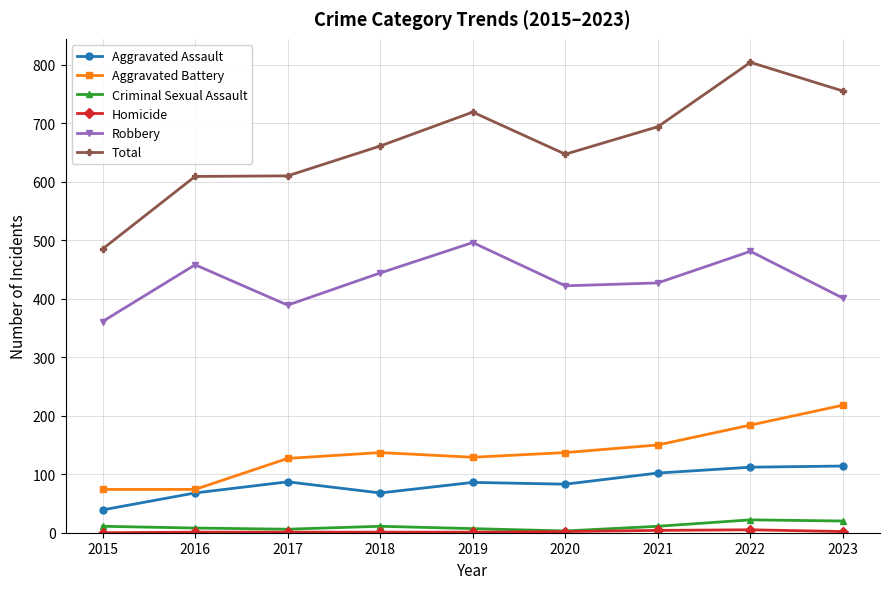

At which label does Total reach its minimum?

2015